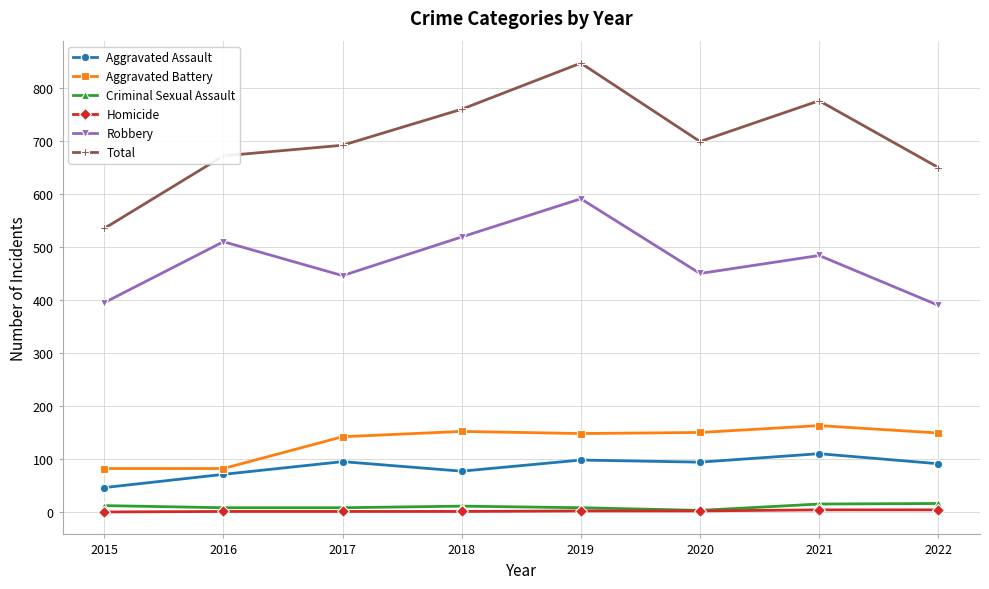

Is it true that Robbery equals 887 at 2018?

False